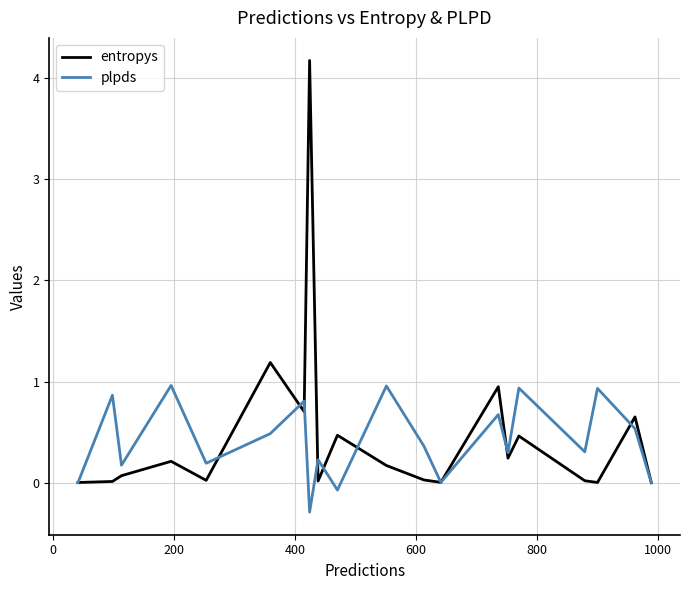

True or false: entropys and plpds cross at least once.

True